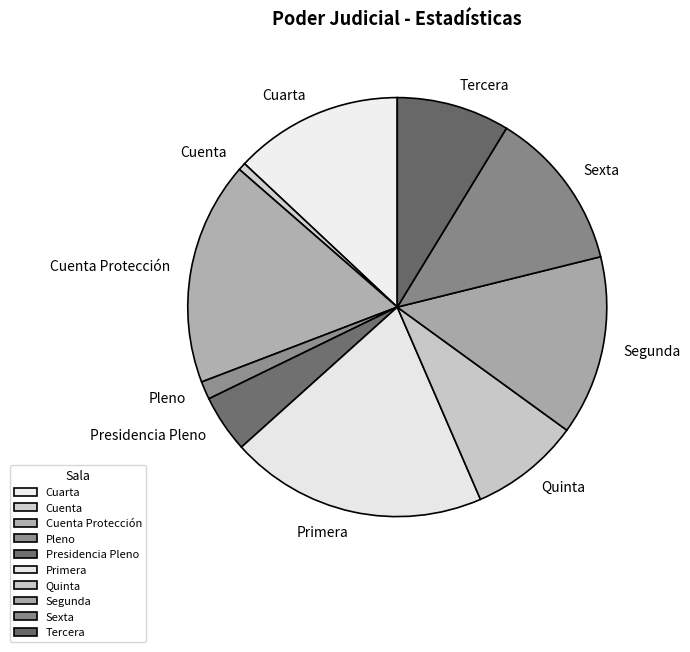

How many slices are in this pie chart?

10